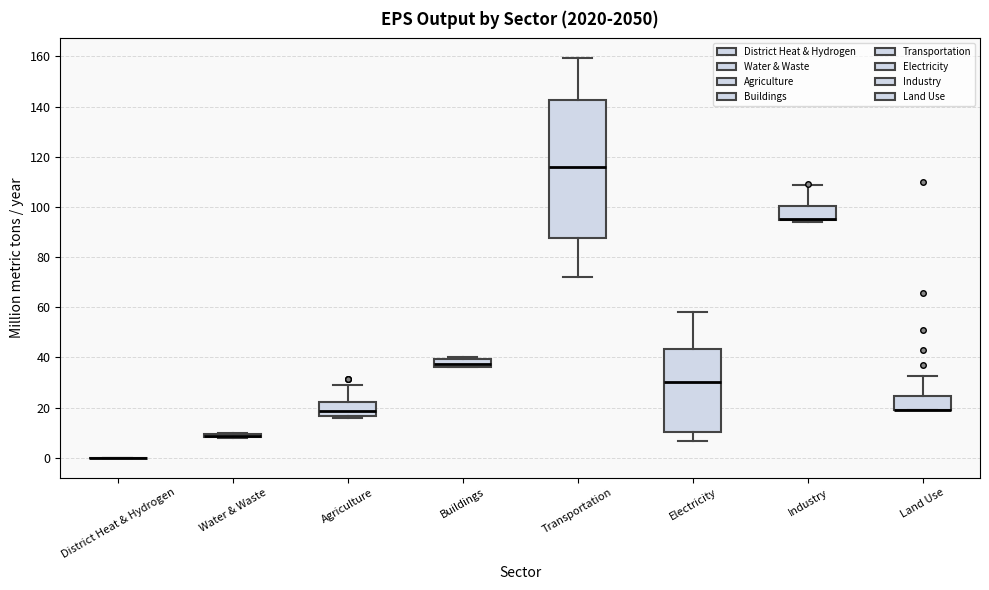

Where is the upper edge of the box for Buildings on the y-axis? The values are not printed on the chart, so give them approximately, as read against the axis.

40